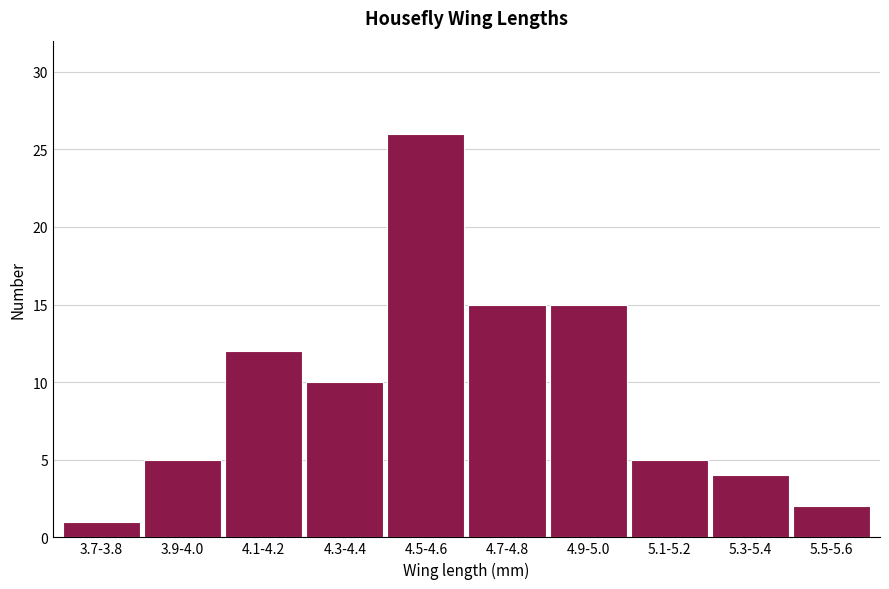

Reading left to right, list all the values displayed in this chart.

3.7-3.8=1	3.9-4.0=5	4.1-4.2=12	4.3-4.4=10	4.5-4.6=26	4.7-4.8=15	4.9-5.0=15	5.1-5.2=5	5.3-5.4=4	5.5-5.6=2